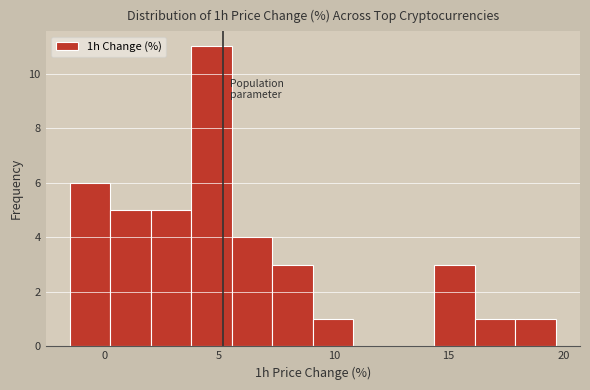

Around what value on the x-axis is the tallest bar? Give the approximate position of its centre, as read against the axis.

4.5